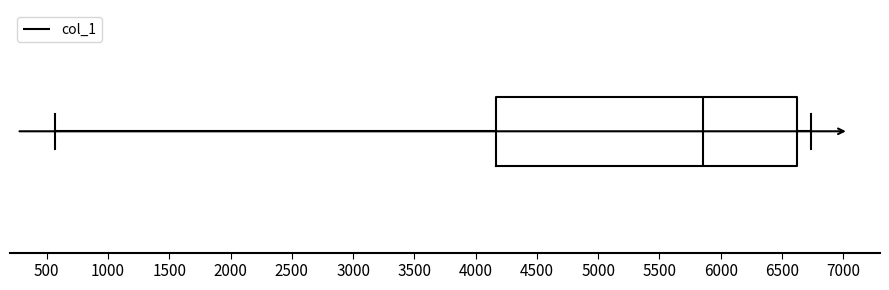

Read this box plot against the x-axis: the position of the median line, the range covered by the box, and the ends of both whiskers. The values are not printed on the chart, so give them approximately, as read against the axis.

median 5850, box 4150 to 6600, whiskers 550 to 6750